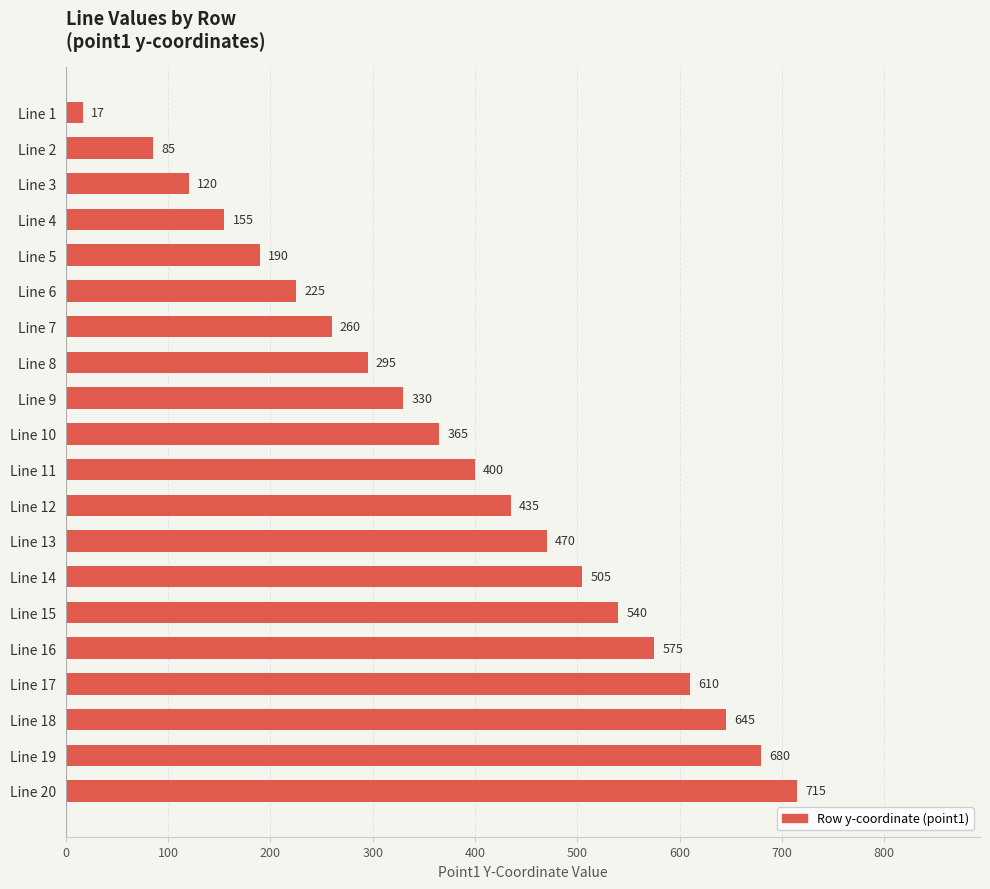

Where is the data nearest to the value 366?

Line 10